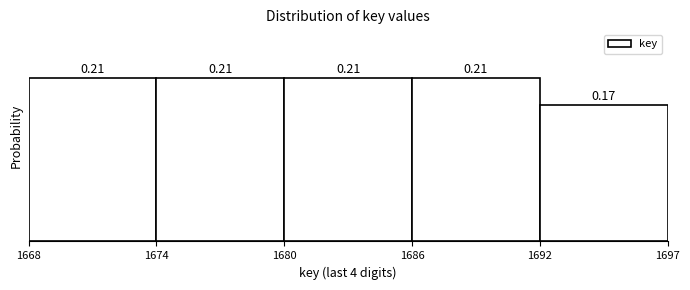

What is the sum of the values at 1674 and 1668?

0.4